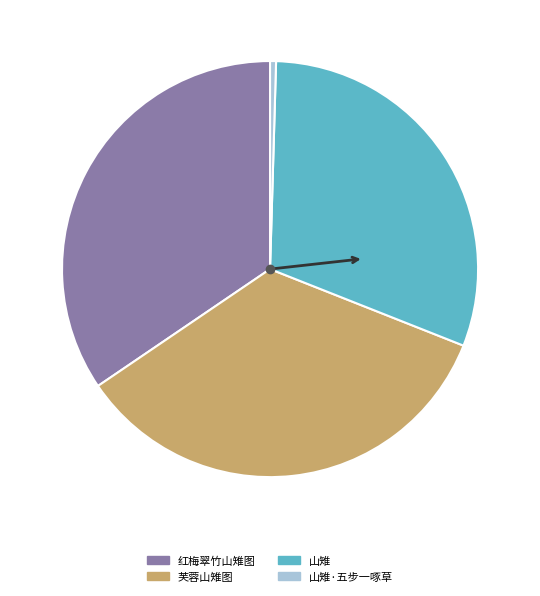

Is there a majority slice in this chart?

No